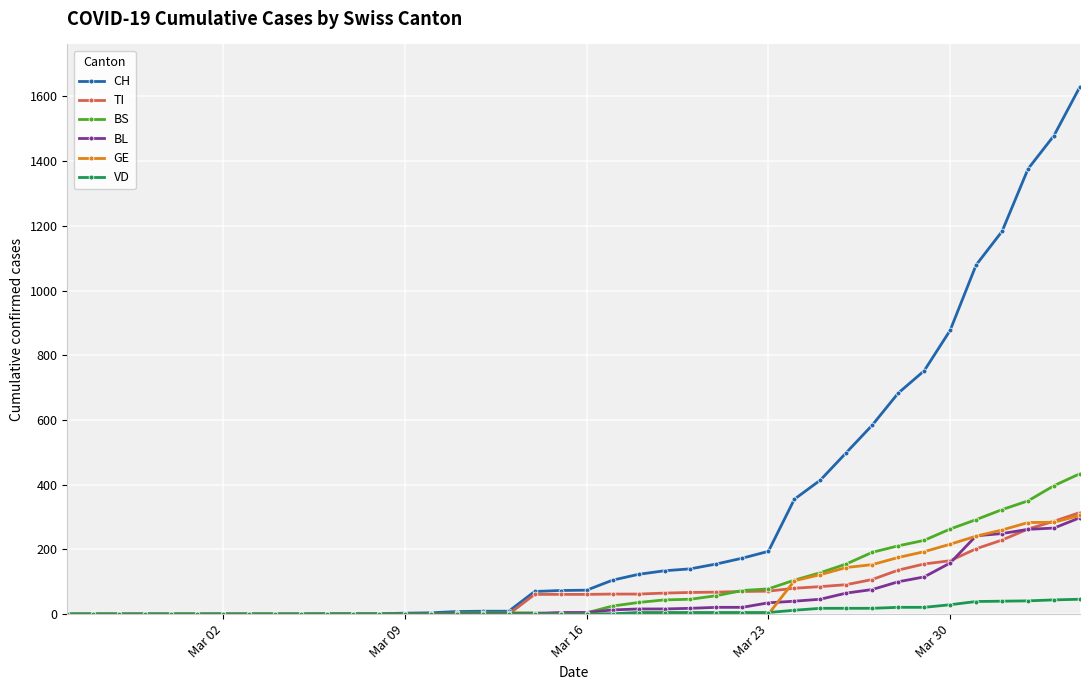

What is the maximum value shown in the chart?

1630